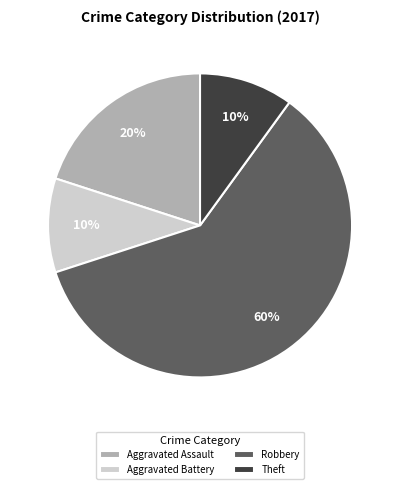

Do Aggravated Assault and Theft together represent more than half of the pie?

No